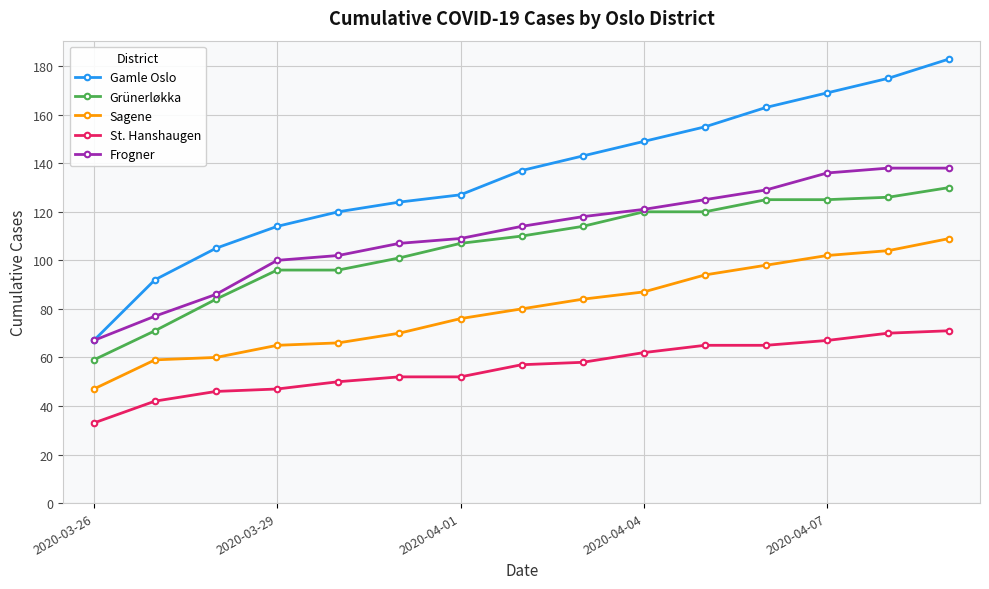

Rank the series by their maximum value, from highest to lowest.

Gamle Oslo, Frogner, Grünerløkka, Sagene, St. Hanshaugen